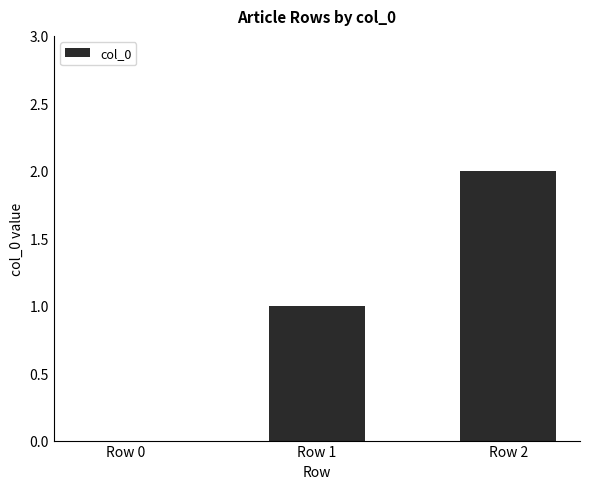

Which has a higher value, Row 2 or Row 1?

Row 2